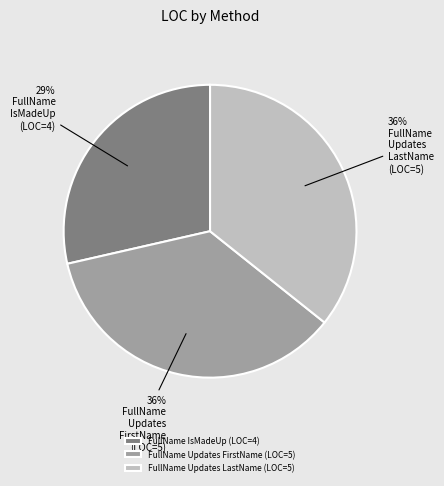

How many slices are in this pie chart?

3